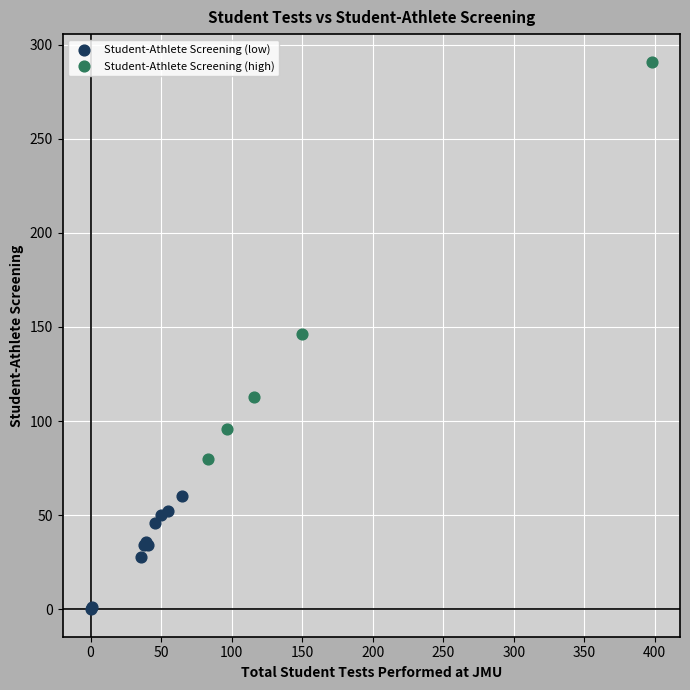

Which series reaches the minimum Y coordinate?

Student-Athlete Screening (low)